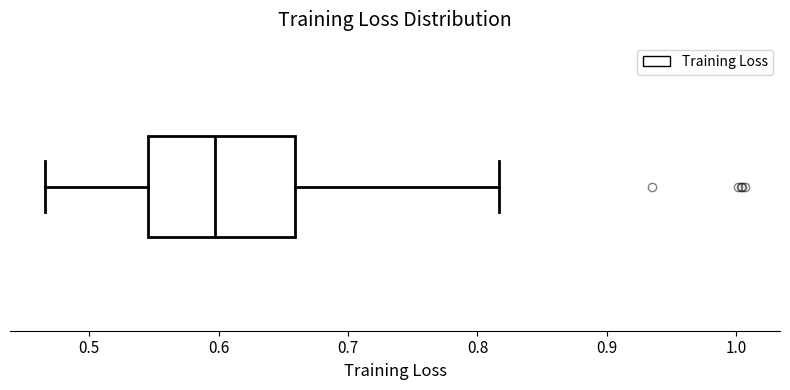

Transcribe this box plot: give where the median line is, the range the box spans, and where the two whiskers end, as read against the x-axis. The values are not printed on the chart, so give them approximately, as read against the axis.

median 0.60, box 0.55 to 0.66, whiskers 0.47 to 0.82